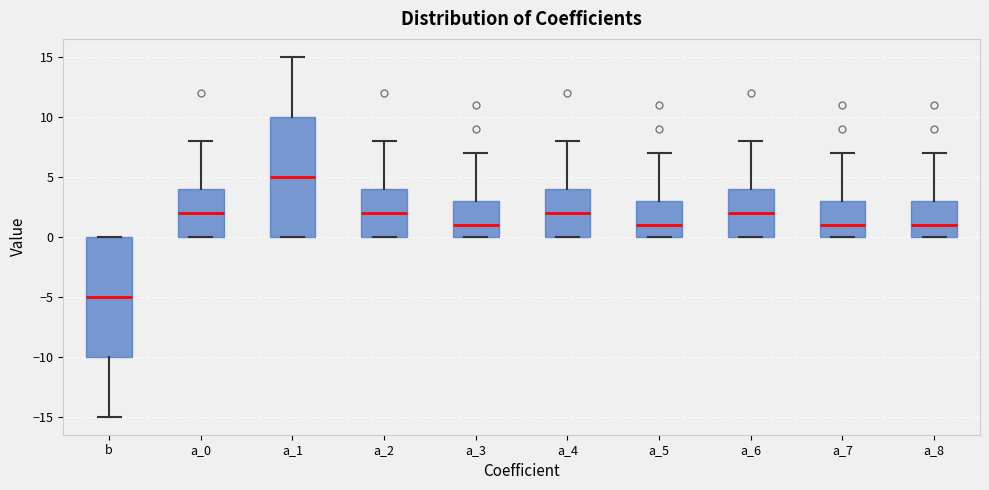

Reading left to right, read every box against the y-axis: the position of its median line, the range the box covers, and the ends of its whiskers. The values are not printed on the chart, so give them approximately, as read against the axis.

b: median -5, box -10 to 0, whiskers -15 to 0
a_0: median 2, box 0 to 4, whiskers 0 to 8
a_1: median 5, box 0 to 10, whiskers 0 to 15
a_2: median 2, box 0 to 4, whiskers 0 to 8
a_3: median 1, box 0 to 3, whiskers 0 to 7
a_4: median 2, box 0 to 4, whiskers 0 to 8
a_5: median 1, box 0 to 3, whiskers 0 to 7
a_6: median 2, box 0 to 4, whiskers 0 to 8
a_7: median 1, box 0 to 3, whiskers 0 to 7
a_8: median 1, box 0 to 3, whiskers 0 to 7